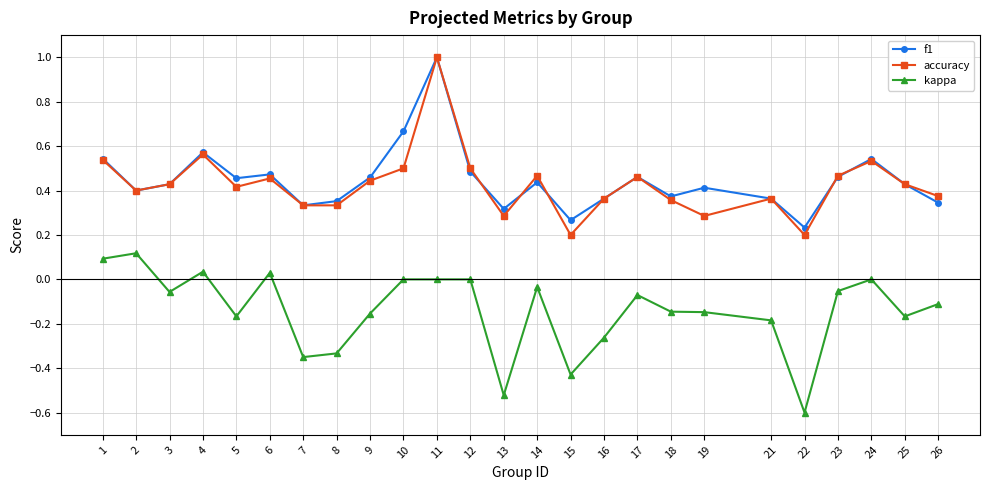

What is the total value across all series at 11?

2.0